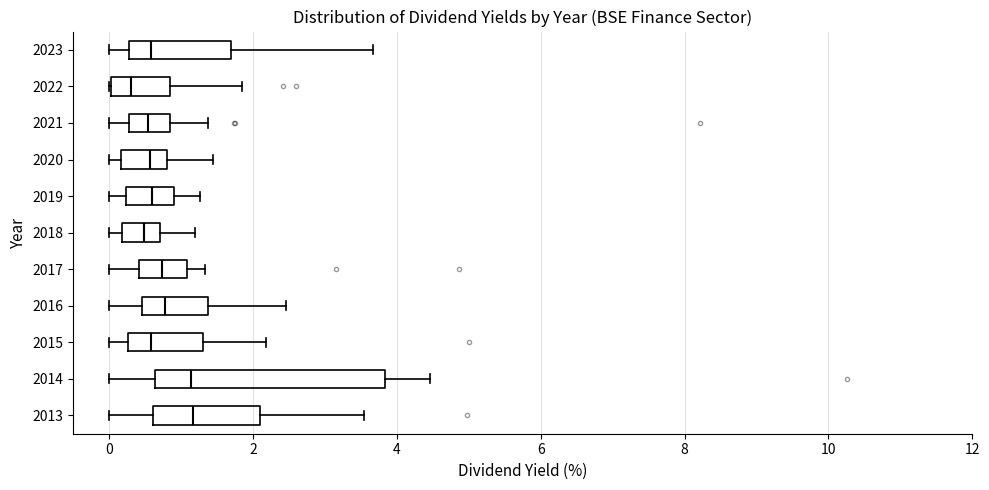

Where is the right edge of the box at y = 2013 on the x-axis? The values are not printed on the chart, so give them approximately, as read against the axis.

2.2